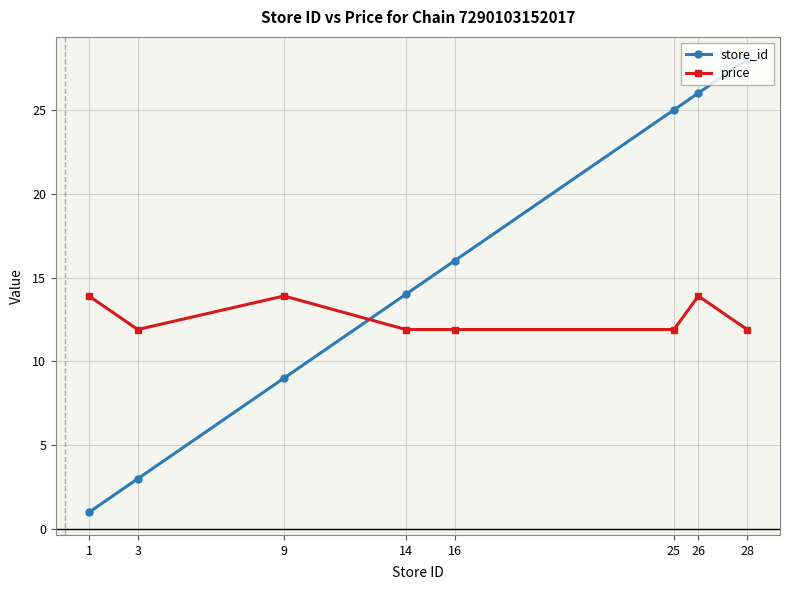

Between 3 and 25, which series saw the biggest shift?

store_id